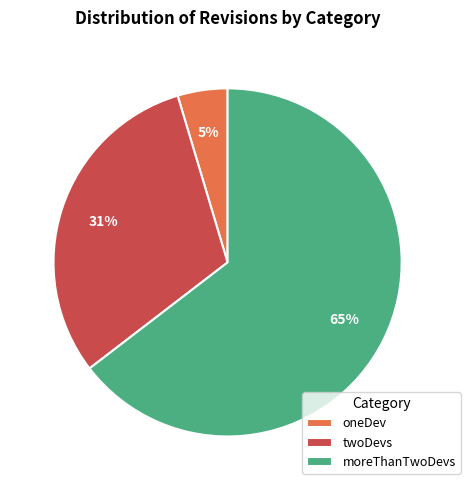

How many segments does this pie chart have?

3